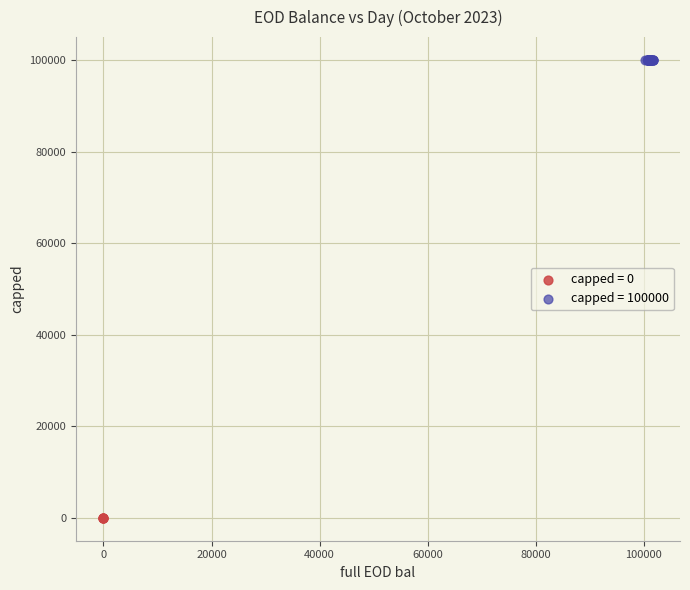

What are all the series names shown in the legend?

capped = 0, capped = 100000